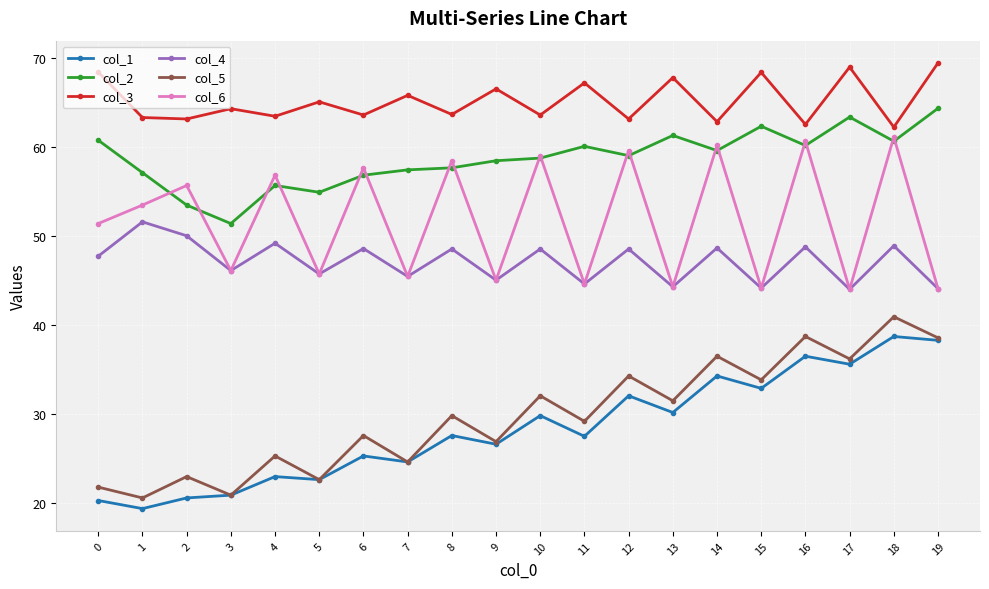

True or false: col_4 and col_1 cross at least once.

False